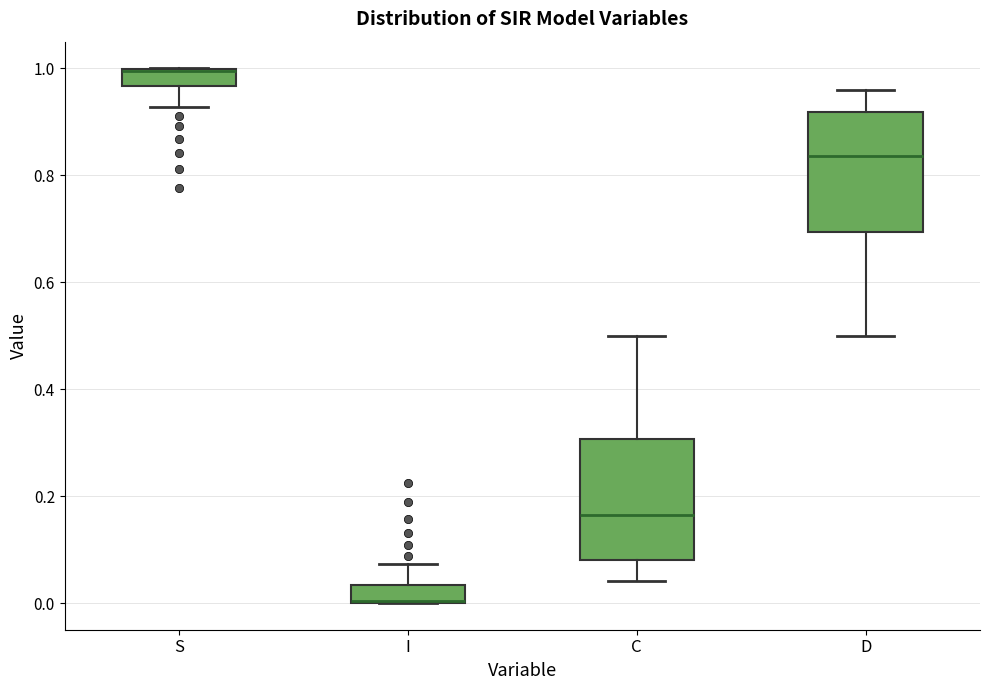

Reading left to right, transcribe this box plot: for each box, give where its median line is, the range the box spans, and where its two whiskers end, as read against the y-axis. The values are not printed on the chart, so give them approximately, as read against the axis.

S: median 1.00 (drawn on the box's upper edge), box 0.96 to 1.00, whiskers 0.92 to 1.00
I: median 0.00 (drawn on the box's lower edge), box 0.00 to 0.04, whiskers 0.00 to 0.08
C: median 0.16, box 0.08 to 0.30, whiskers 0.04 to 0.50
D: median 0.84, box 0.70 to 0.92, whiskers 0.50 to 0.96